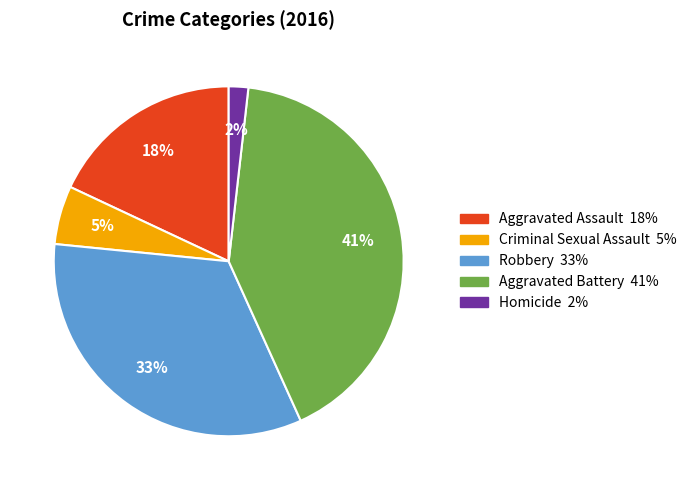

Which category has the smallest portion of the pie?

Homicide